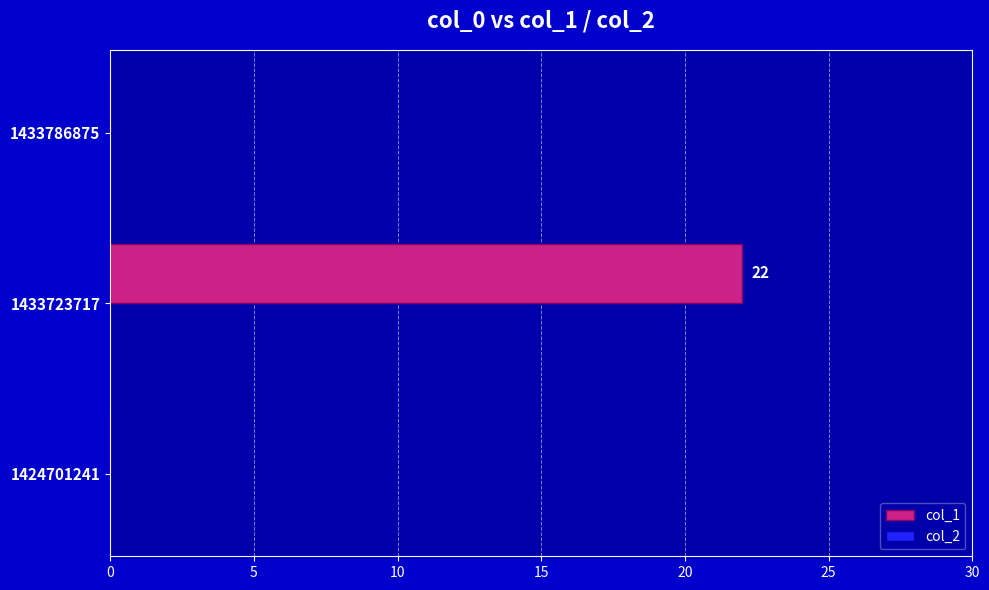

Does the chart contain stacked bars?

No